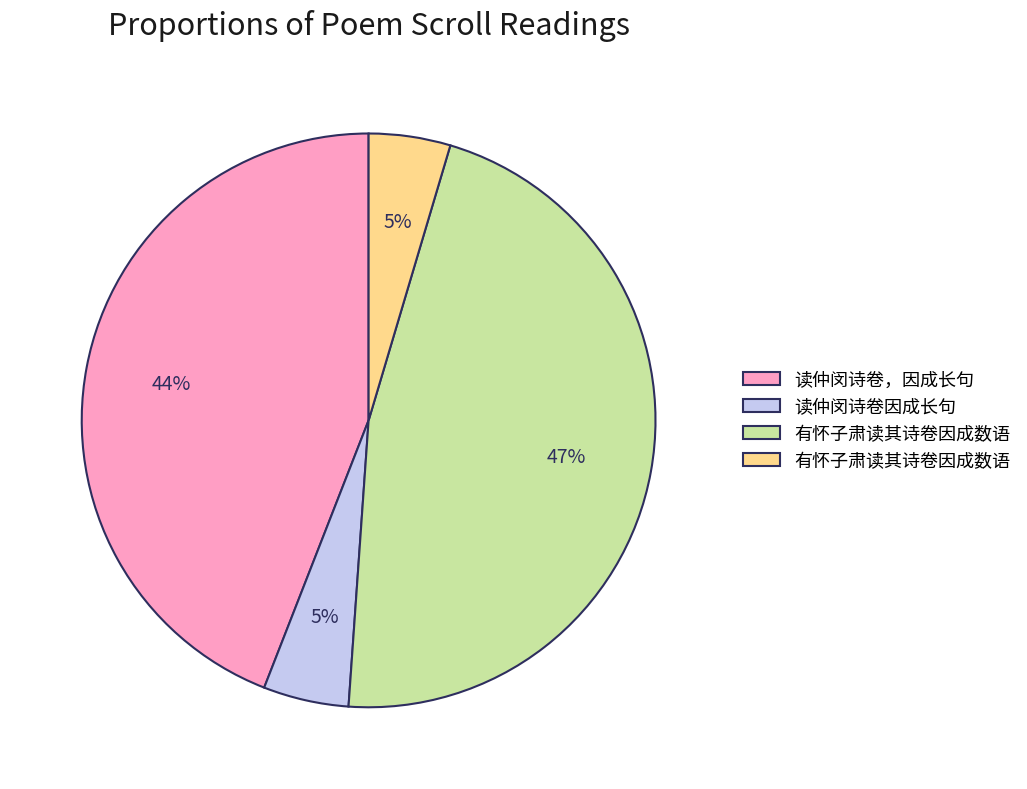

Does any single category account for the majority?

No